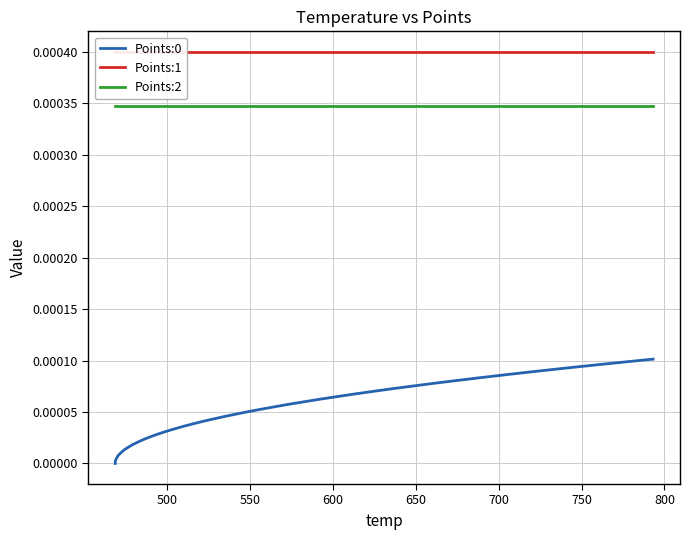

True or false: Points:0 and Points:2 intersect in this chart.

False